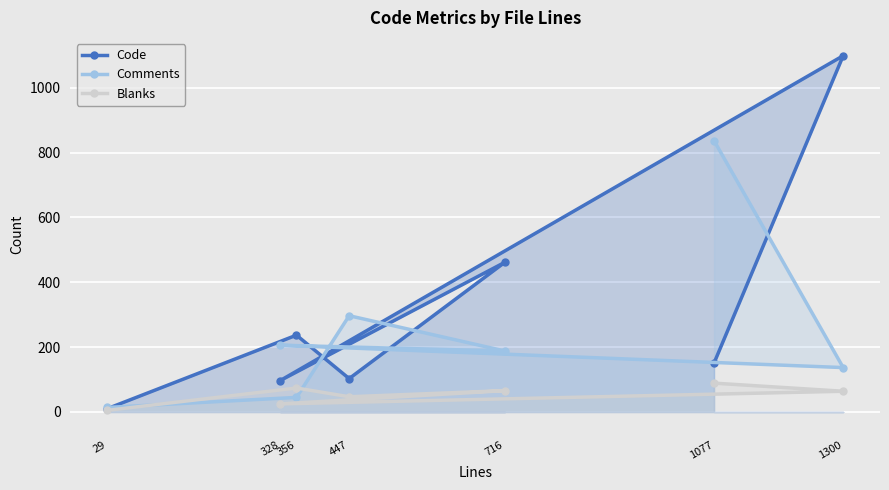

Where is Blanks nearest to the value 47?

447